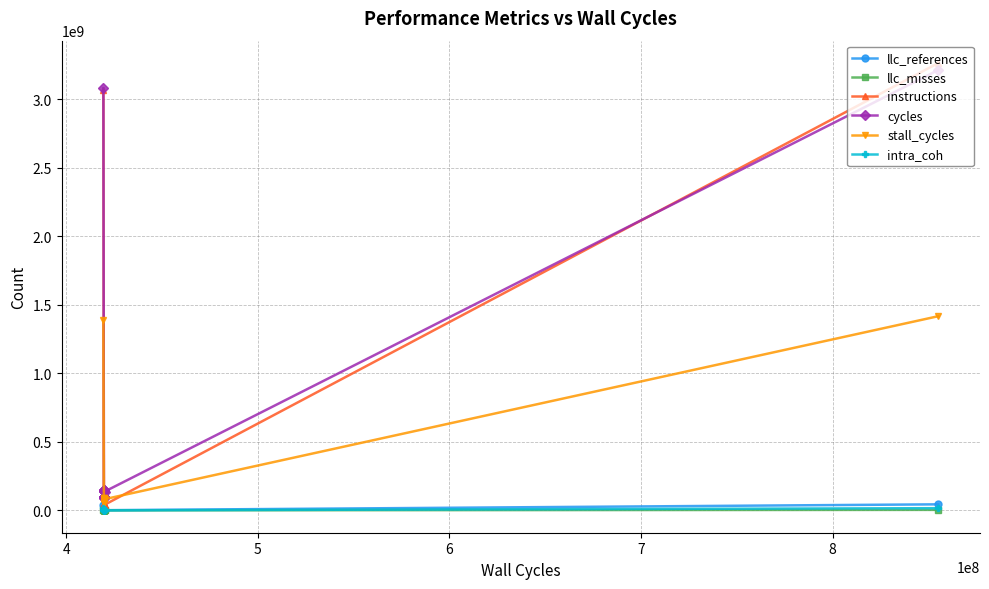

How many series are shown in this chart?

6